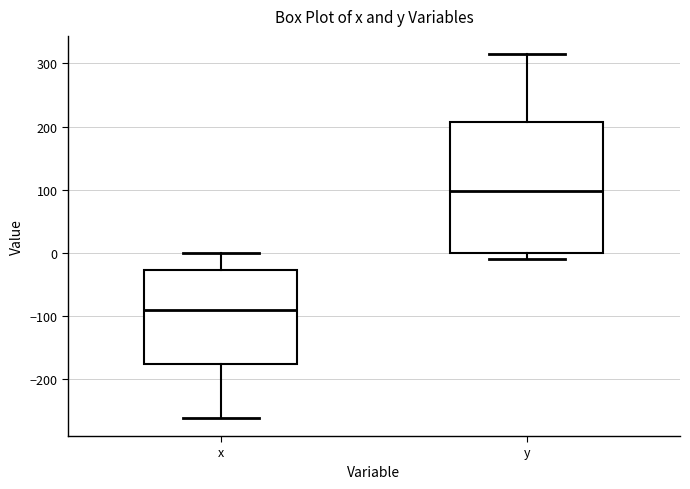

Where is the upper edge of the box for y on the y-axis? The values are not printed on the chart, so give them approximately, as read against the axis.

210